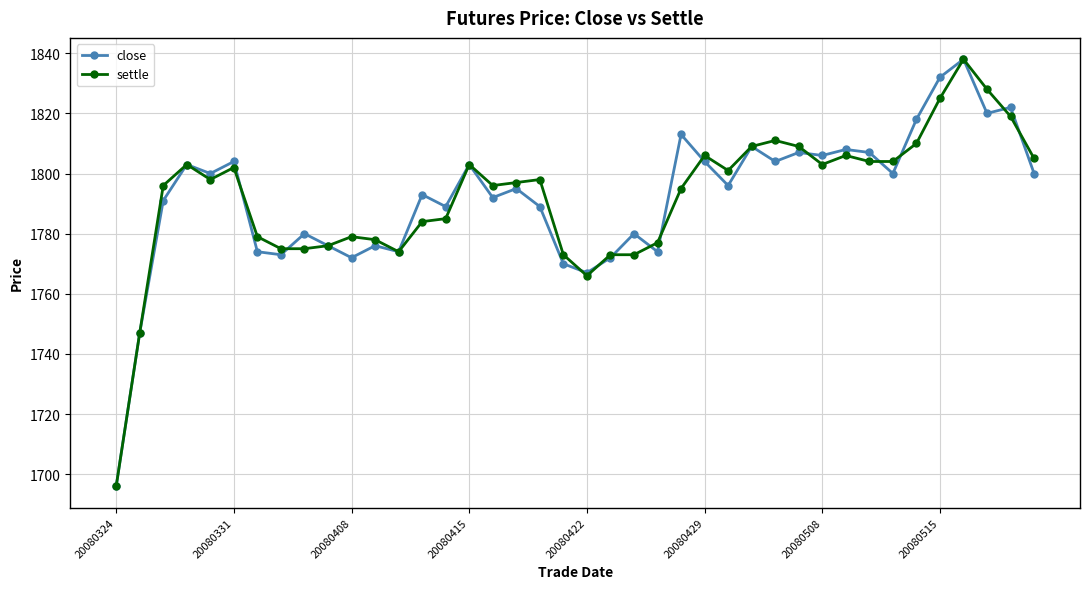

What is the value of the settle point at the 17th from the left?

1796